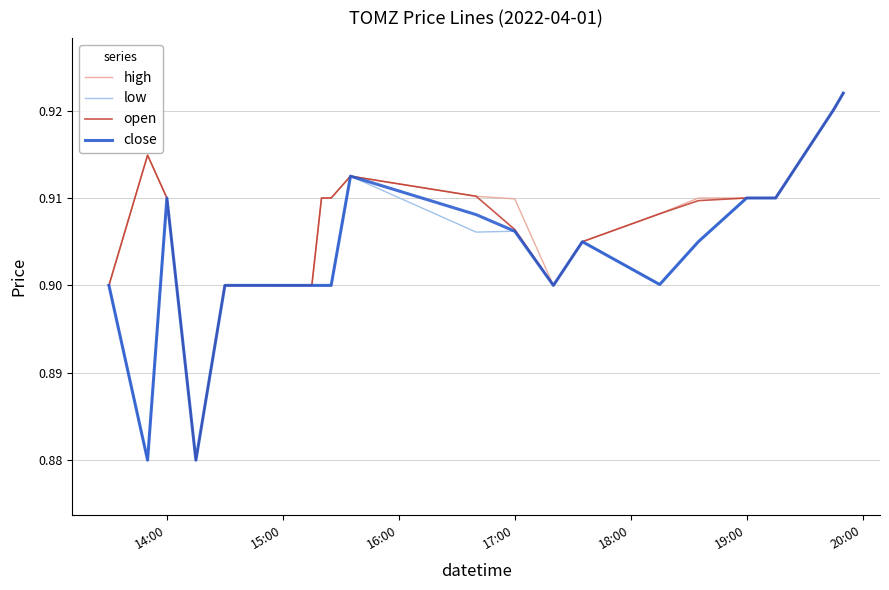

Is this an area chart (filled region under the line)?

No